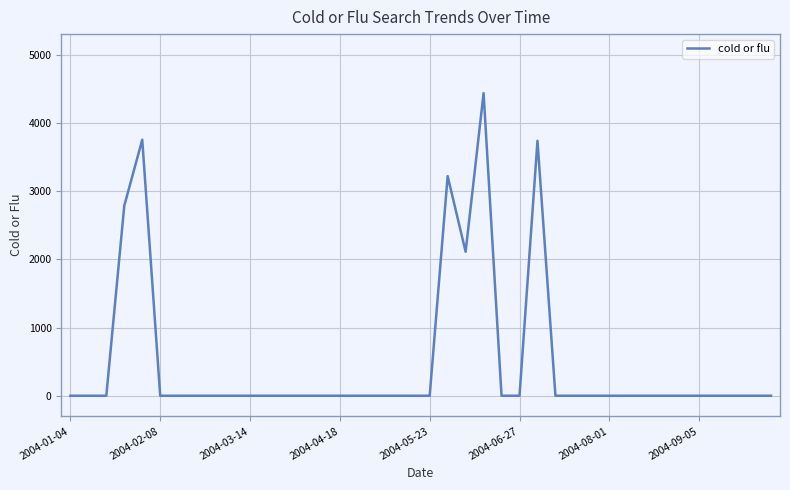

What is the difference between the maximum and minimum values?

4441.0